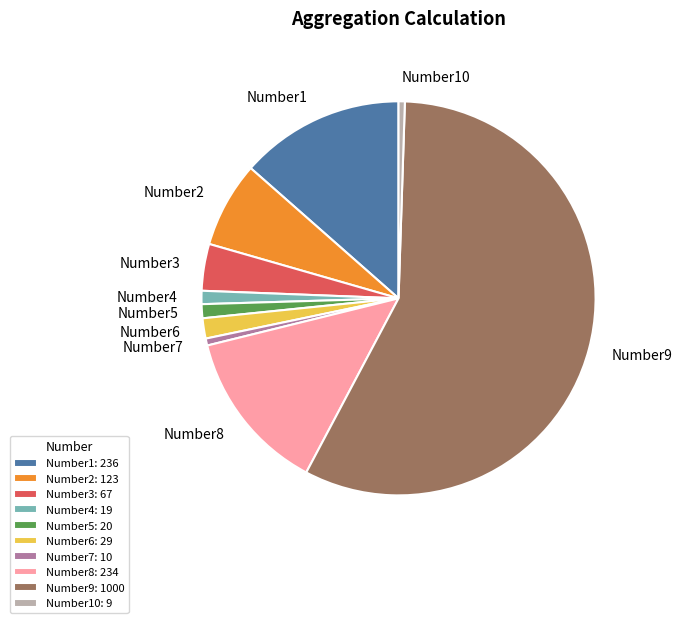

Which category has the biggest portion of the pie?

Number9